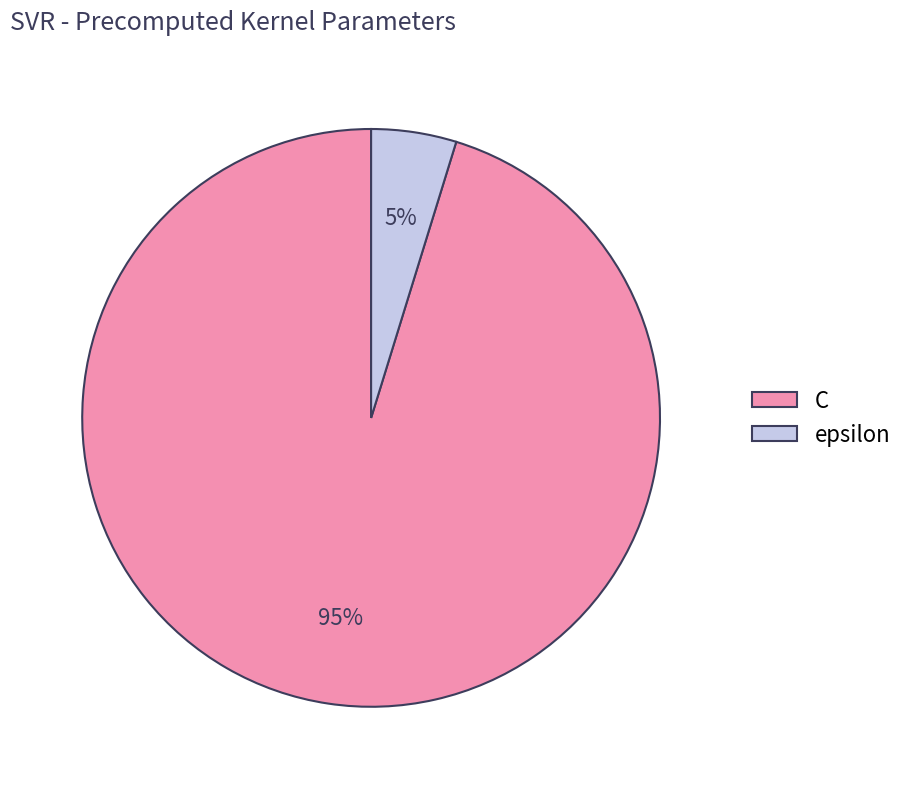

Rank the categories by value from highest to lowest.

C, epsilon